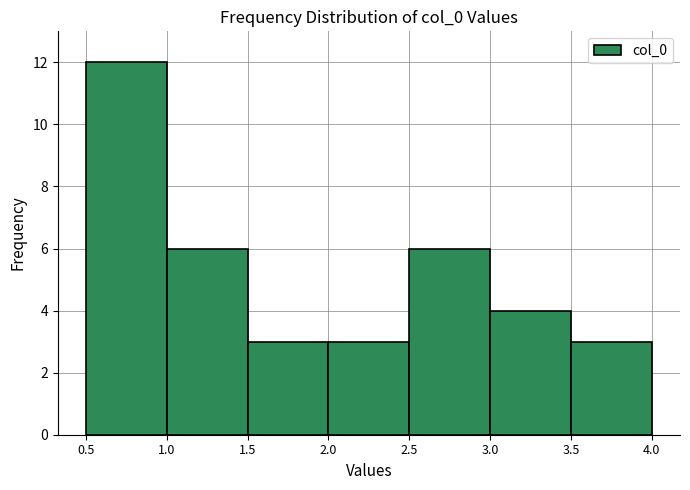

Over which range of the x-axis is the bar tallest?

0.5 to 1.0